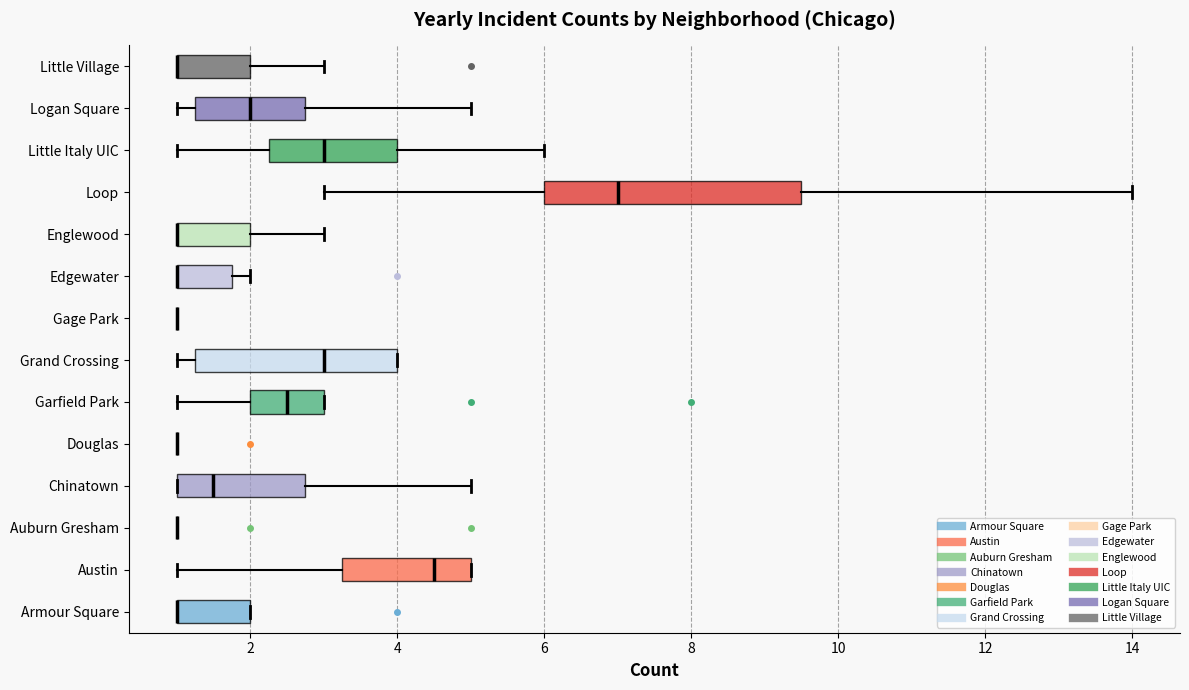

Where does the left whisker of the box for Logan Square end on the x-axis? The values are not printed on the chart, so give them approximately, as read against the axis.

1.0